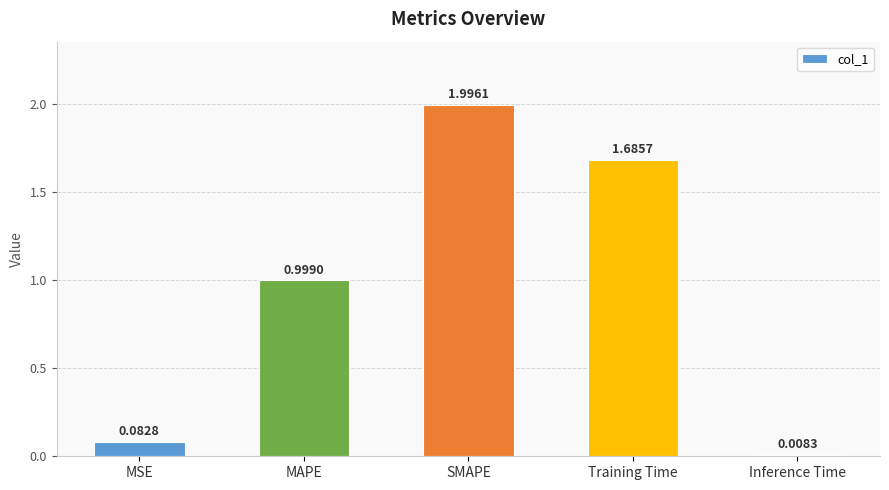

What is the difference between the maximum and minimum values?

2.0